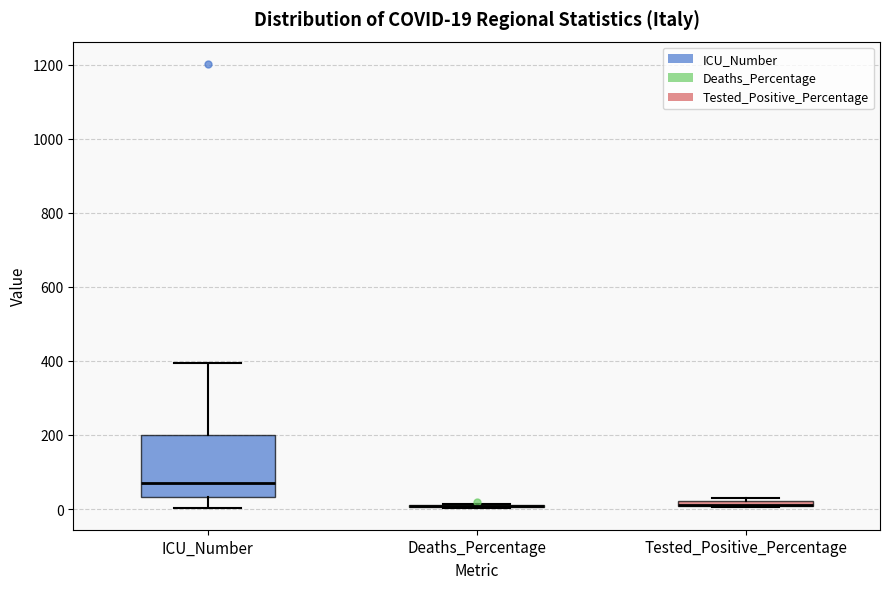

Comparing the boxes themselves (not the whiskers), which one is the tallest?

ICU_Number